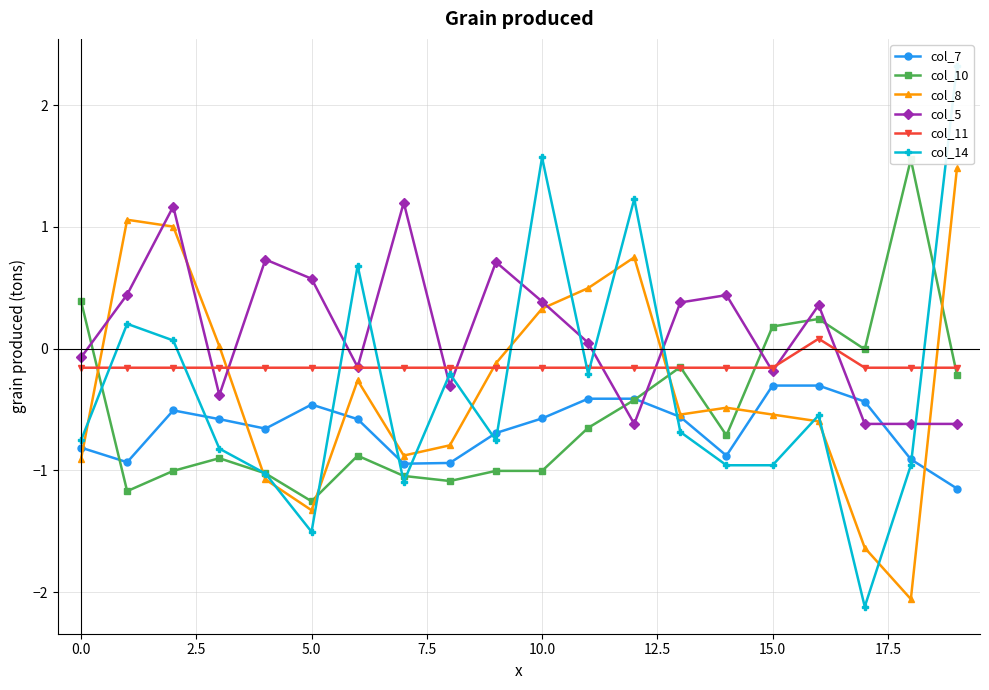

Reading left to right, transcribe all the data shown in this chart.

col_7: -0.8	-0.9	-0.5	-0.6	-0.7	-0.5	-0.6	-0.9	-0.9	-0.7	-0.6	-0.4	-0.4	-0.6	-0.9	-0.3	-0.3	-0.4	-0.9	-1.1
col_10: 0.4	-1.2	-1.0	-0.9	-1.0	-1.3	-0.9	-1.0	-1.1	-1.0	-1.0	-0.7	-0.4	-0.2	-0.7	0.2	0.2	-0.0	1.6	-0.2
col_8: -0.9	1.1	1.0	0.0	-1.1	-1.3	-0.3	-0.9	-0.8	-0.1	0.3	0.5	0.7	-0.5	-0.5	-0.5	-0.6	-1.6	-2.1	1.5
col_5: -0.1	0.4	1.2	-0.4	0.7	0.6	-0.2	1.2	-0.3	0.7	0.4	0.0	-0.6	0.4	0.4	-0.2	0.4	-0.6	-0.6	-0.6
col_11: -0.2	-0.2	-0.2	-0.2	-0.2	-0.2	-0.2	-0.2	-0.2	-0.2	-0.2	-0.2	-0.2	-0.2	-0.2	-0.2	0.1	-0.2	-0.2	-0.2
col_14: -0.8	0.2	0.1	-0.8	-1.0	-1.5	0.7	-1.1	-0.2	-0.8	1.6	-0.2	1.2	-0.7	-1.0	-1.0	-0.5	-2.1	-1.0	2.3